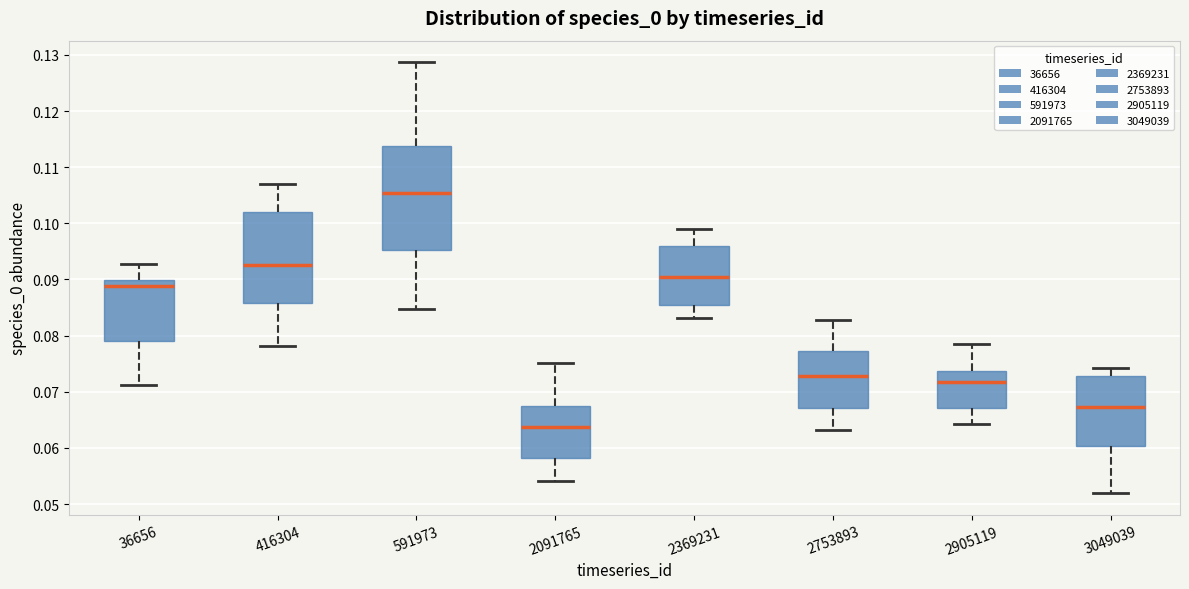

Which box is the tallest, from its lower edge to its upper edge?

591973